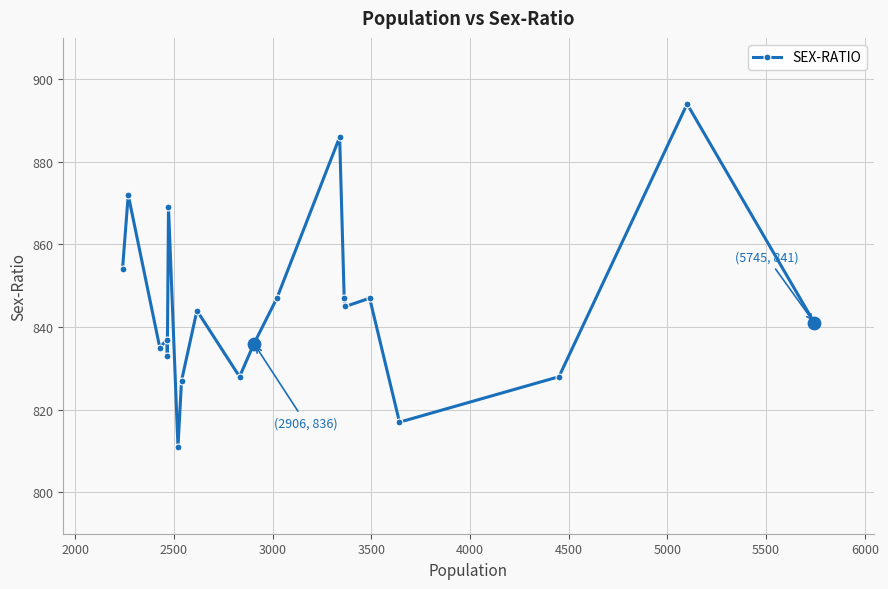

What is the average value?

845